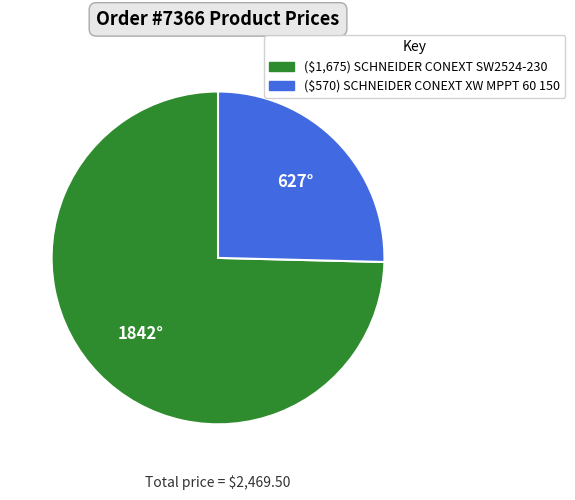

True or false: ($570) SCHNEIDER CONEXT XW MPPT 60 150 accounts for 25% of the total.

True